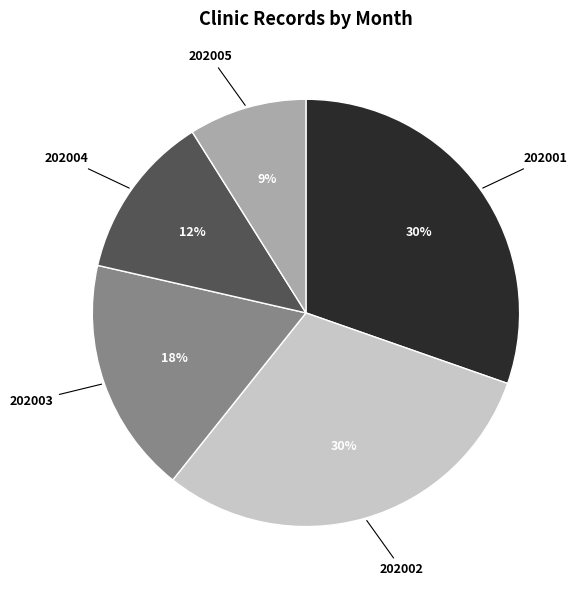

Which has a higher value, 202002 or 202005?

202002